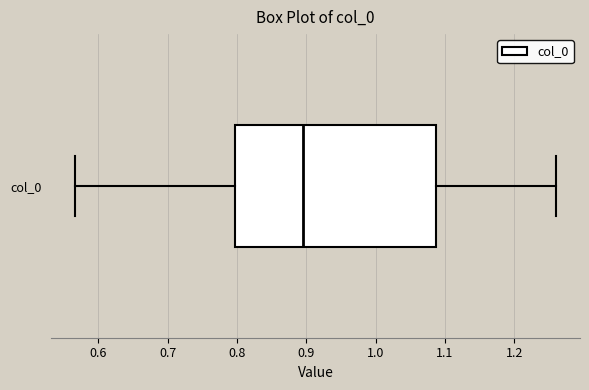

Read this box plot against the x-axis: the position of the median line, the range covered by the box, and the ends of both whiskers. The values are not printed on the chart, so give them approximately, as read against the axis.

median 0.89, box 0.80 to 1.09, whiskers 0.57 to 1.26